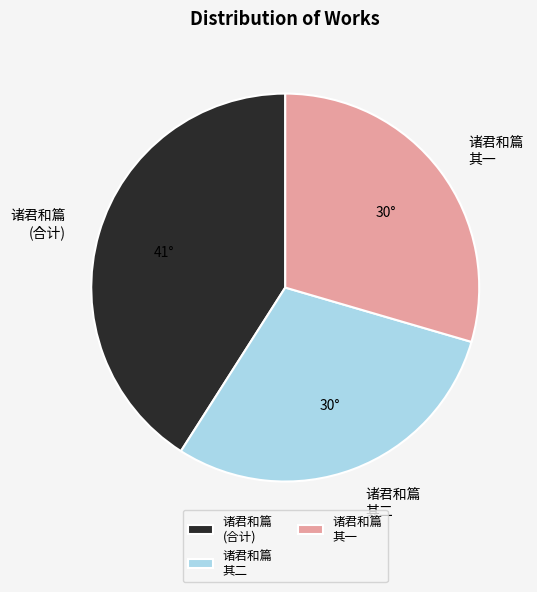

Which category has the biggest portion of the pie?

诸君和篇 (合计)